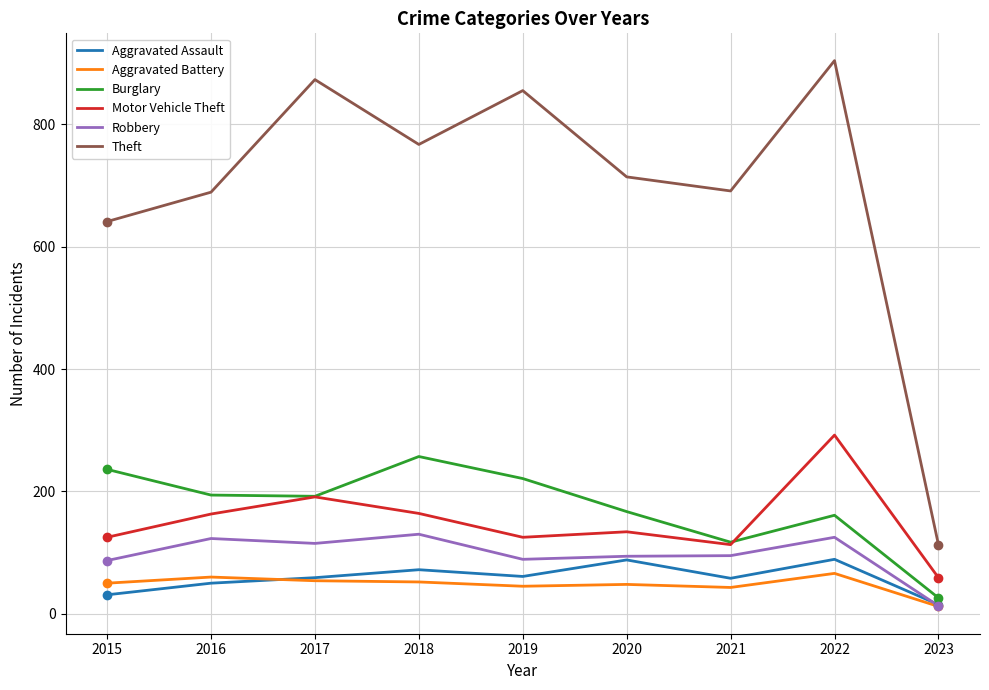

True or false: Aggravated Battery has a value of 89 at 2017.

False